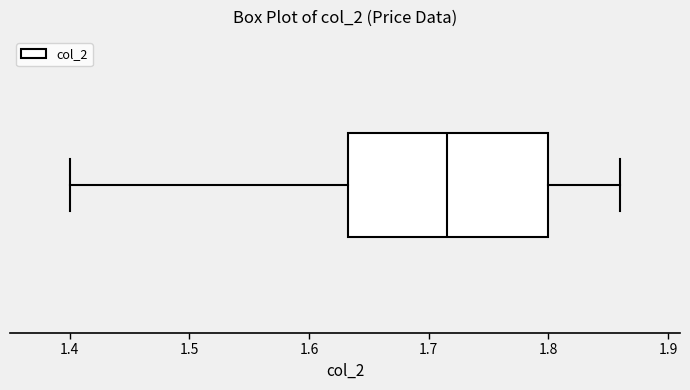

Transcribe this box plot: give where the median line is, the range the box spans, and where the two whiskers end, as read against the x-axis. The values are not printed on the chart, so give them approximately, as read against the axis.

median 1.72, box 1.63 to 1.80, whiskers 1.40 to 1.86